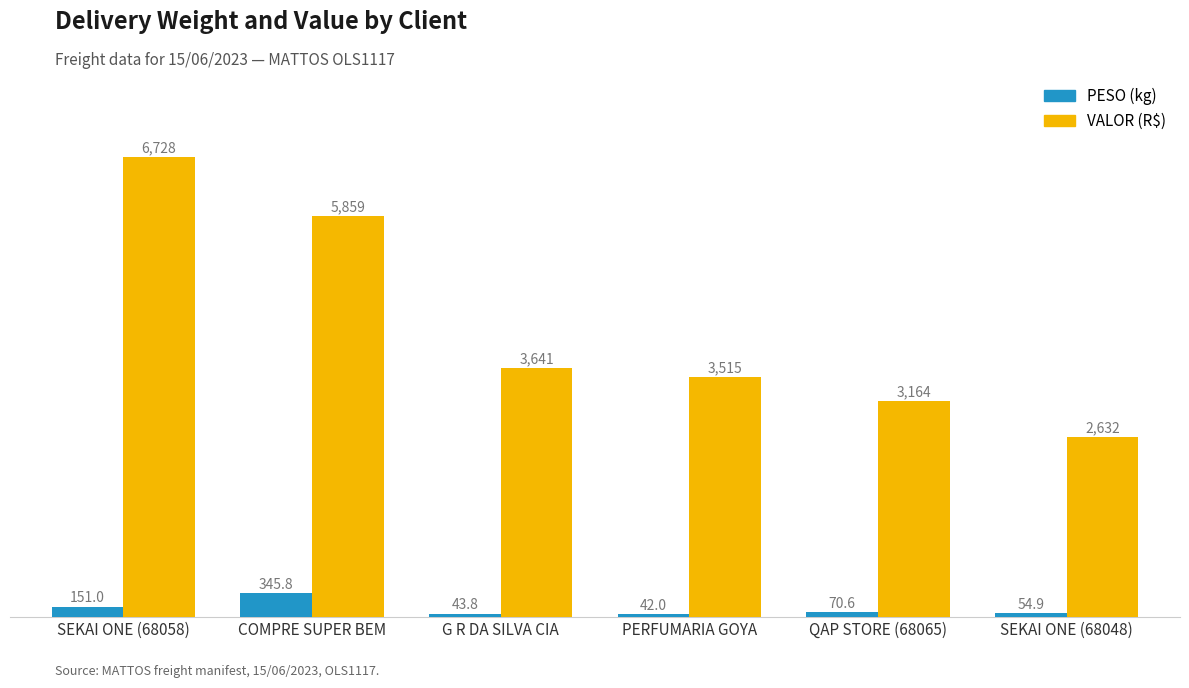

Where is PESO (kg) nearest to the value 193?

SEKAI ONE (68058)